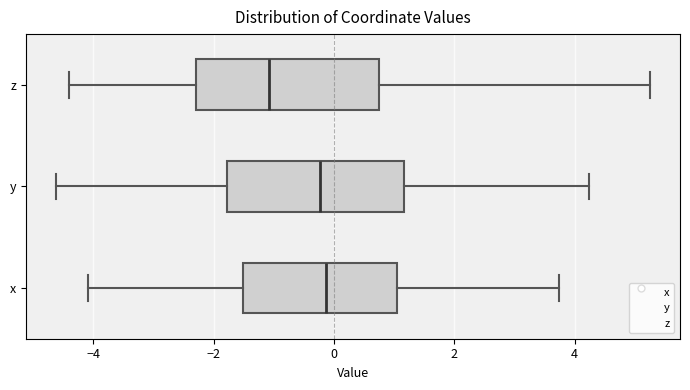

Where is the left edge of the box for x on the x-axis? The values are not printed on the chart, so give them approximately, as read against the axis.

-1.6